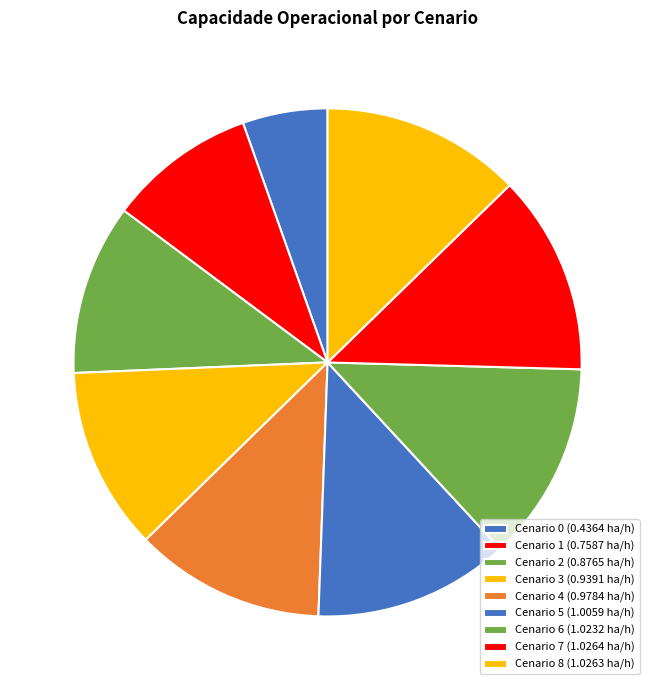

Count the number of slices in the pie.

9